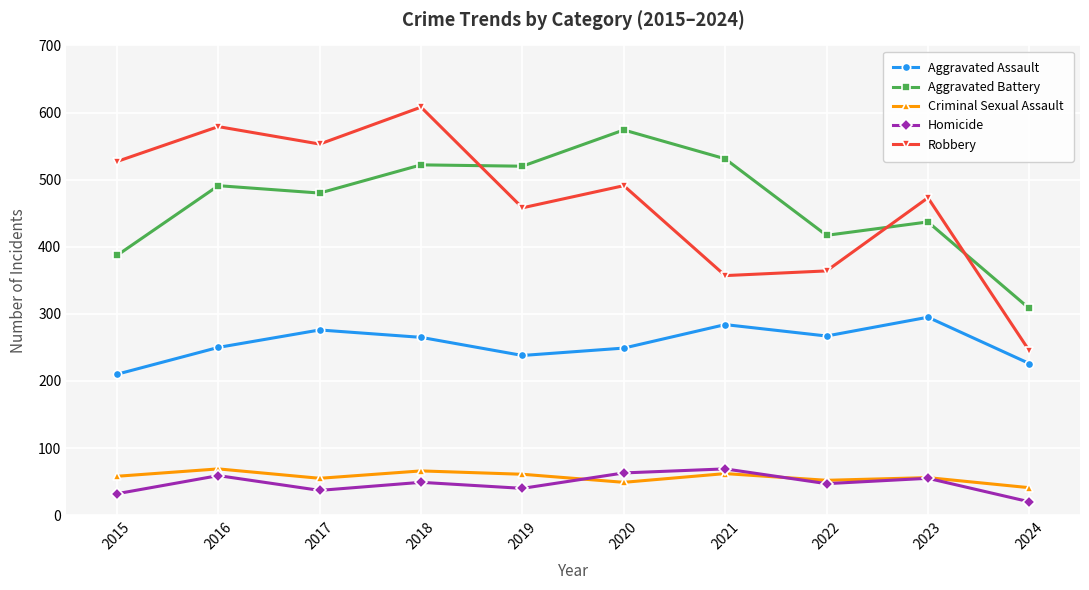

The value of Aggravated Battery at 2015 is 387. True or false?

True